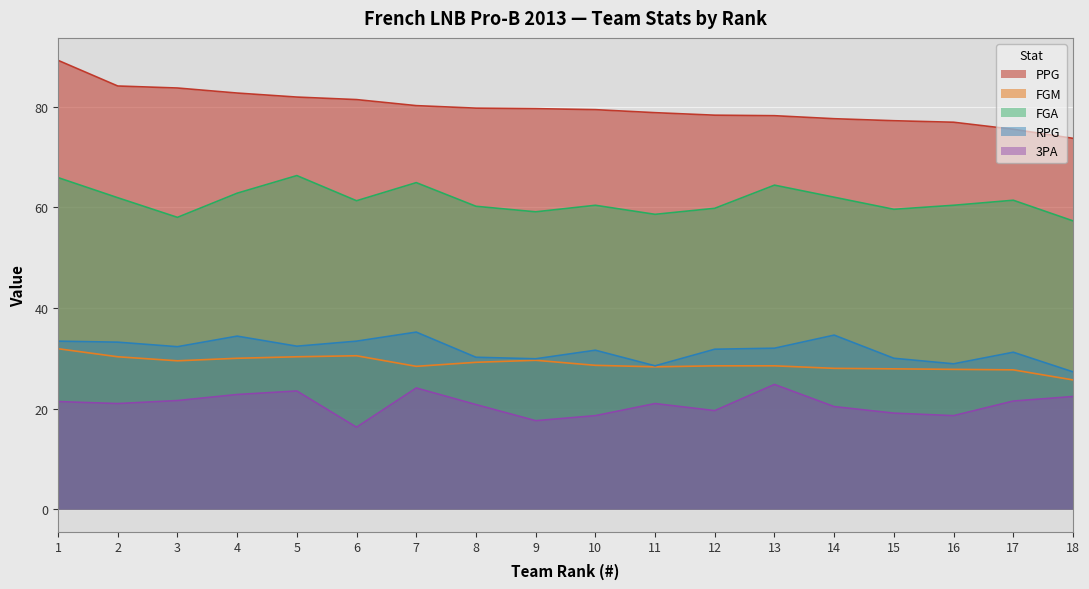

At how many categories does at least one series exceed 56?

18